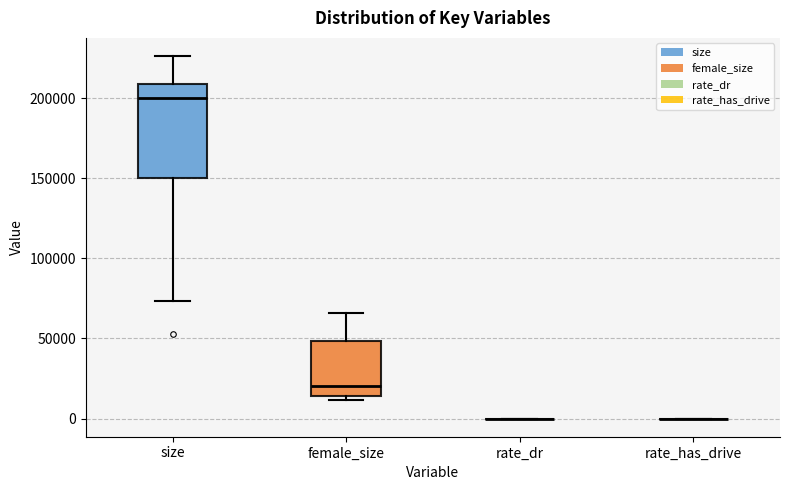

Which box is the tallest, from its lower edge to its upper edge?

size